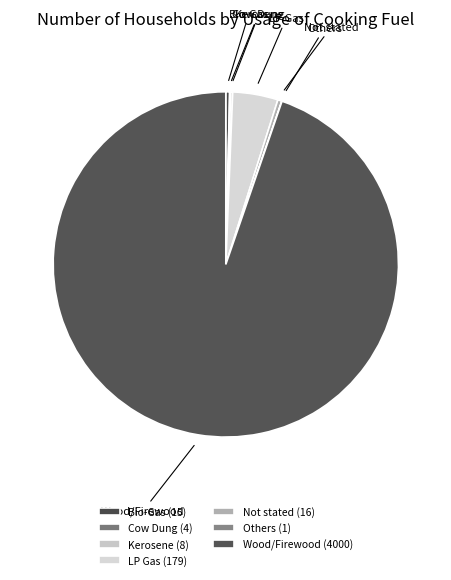

The LP Gas slice represents 4% of the pie. True or false?

True